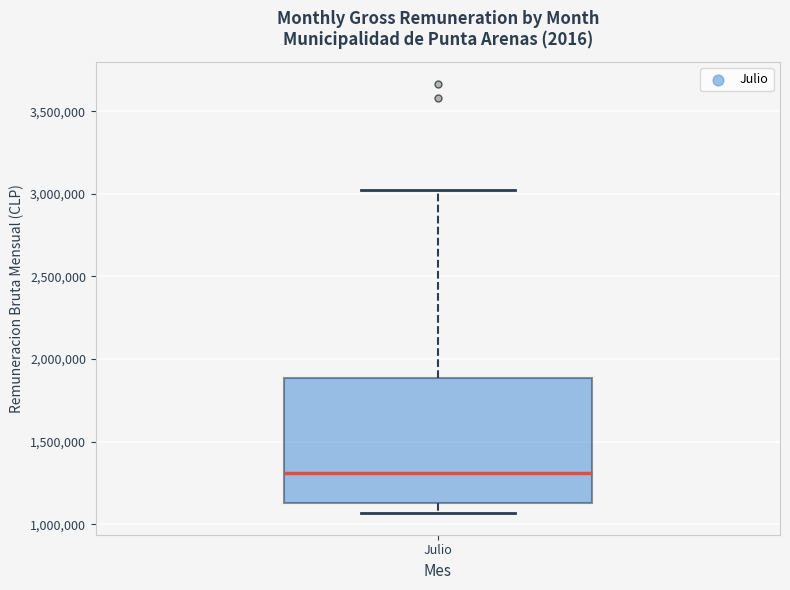

Where does the median line of the box for Julio sit on the y-axis? The values are not printed on the chart, so give them approximately, as read against the axis.

1300000